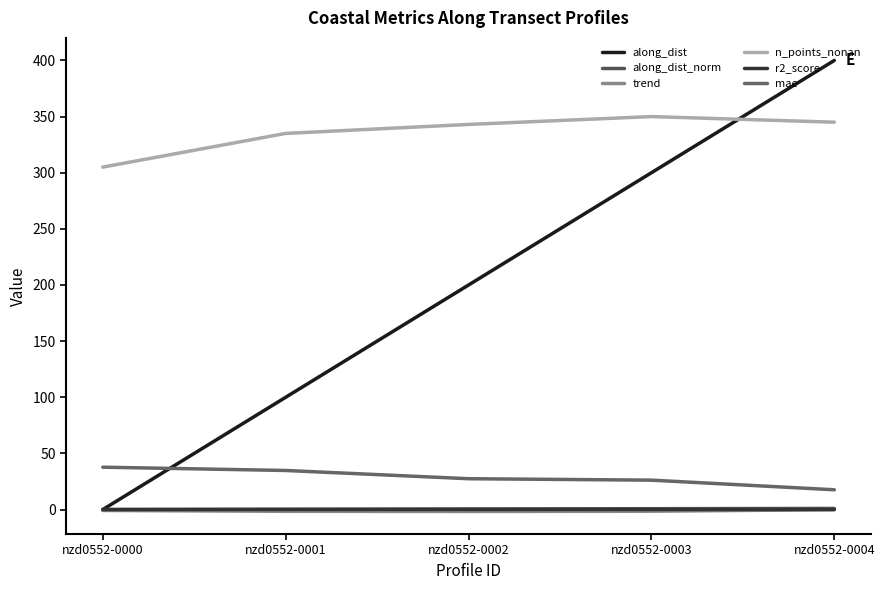

True or false: r2_score and n_points_nonan intersect in this chart.

False